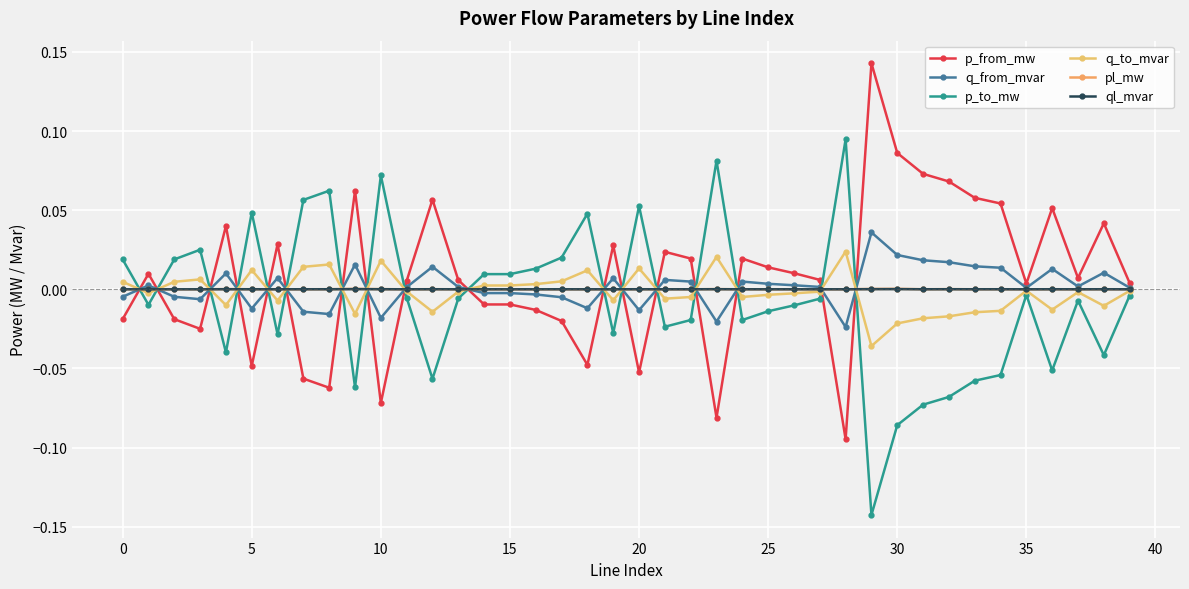

True or false: q_from_mvar and p_to_mw cross at least once.

True